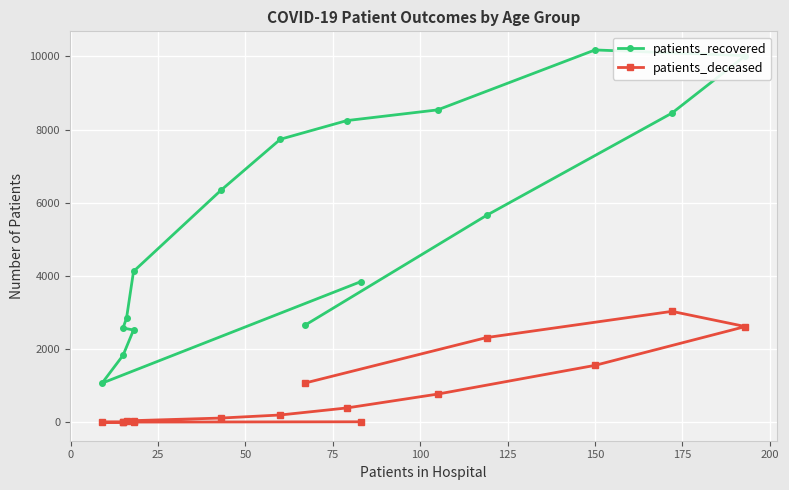

Rank the series by their average value, from highest to lowest.

patients_recovered, patients_deceased